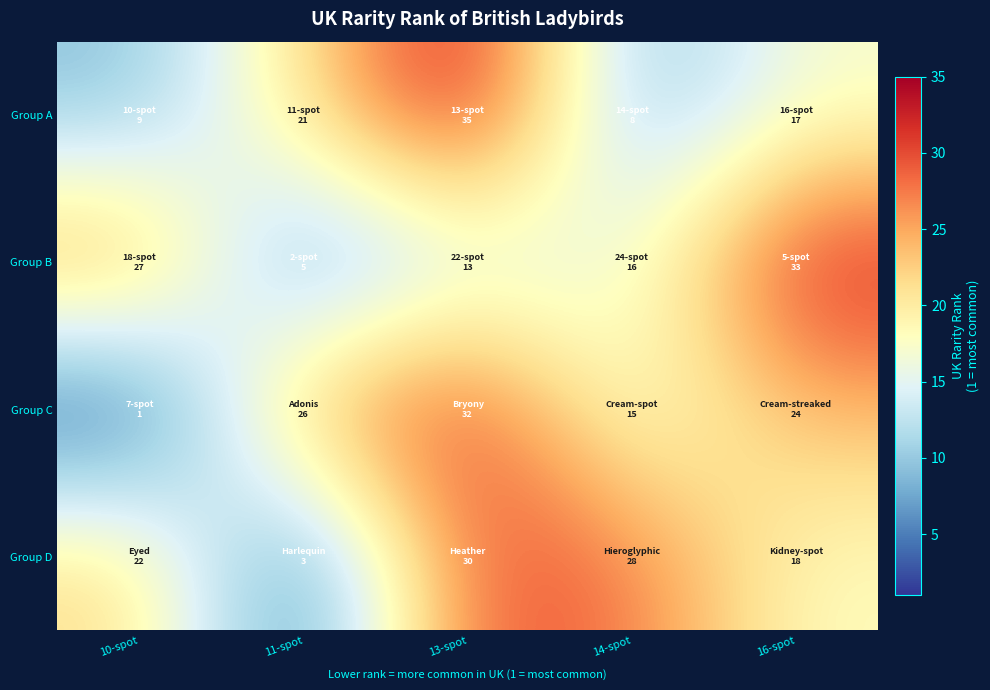

Reading left to right, extract all data points from this chart.

Group A: 10-spot=9	11-spot=21	13-spot=35	14-spot=8	16-spot=17
Group B: 10-spot=27	11-spot=5	13-spot=13	14-spot=16	16-spot=33
Group C: 10-spot=1	11-spot=26	13-spot=32	14-spot=15	16-spot=24
Group D: 10-spot=22	11-spot=3	13-spot=30	14-spot=28	16-spot=18